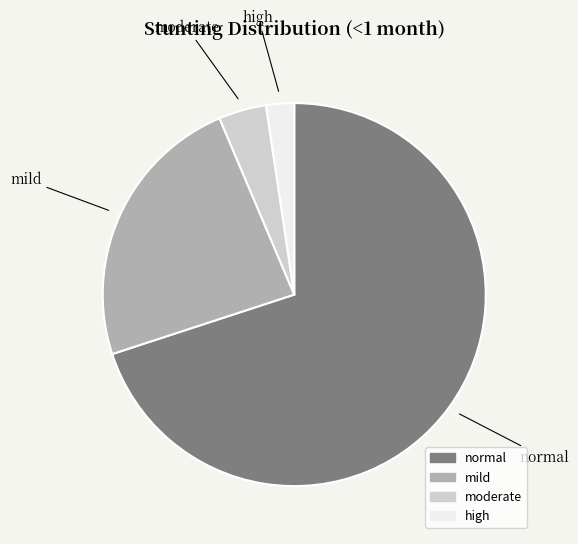

Between high and normal, which is larger?

normal